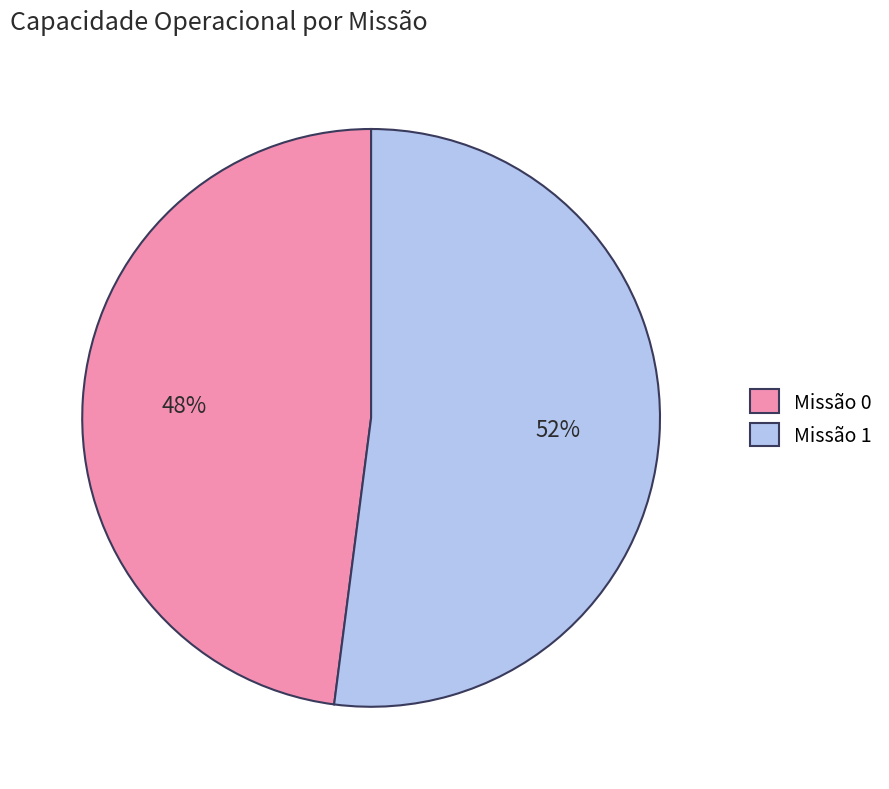

To the nearest percent, what is the difference between the largest and smallest slice percentages?

4%